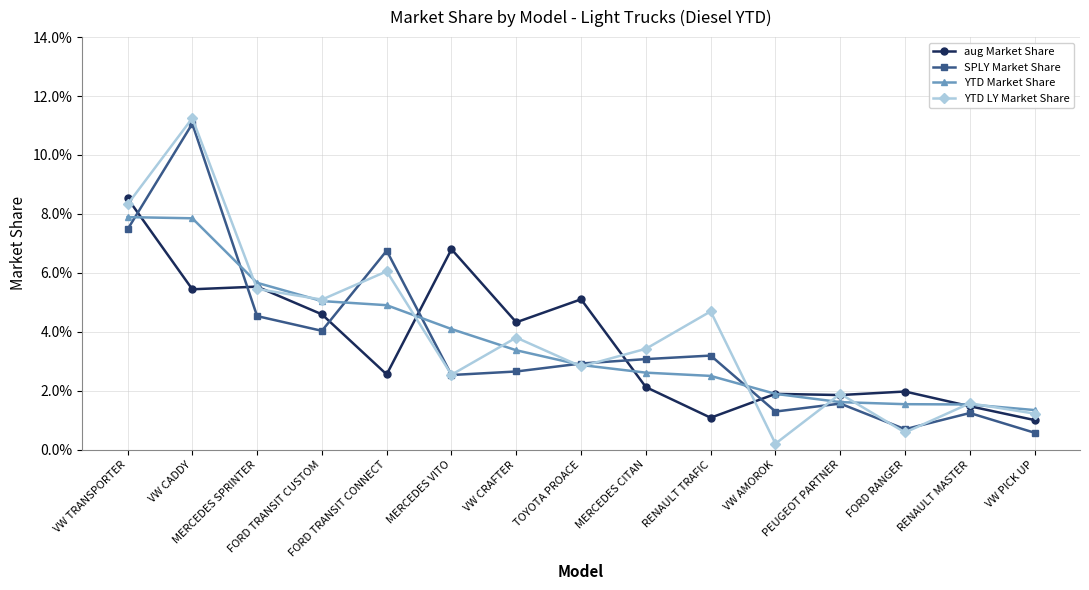

What is the total value across all series at TOYOTA PROACE?

0.1